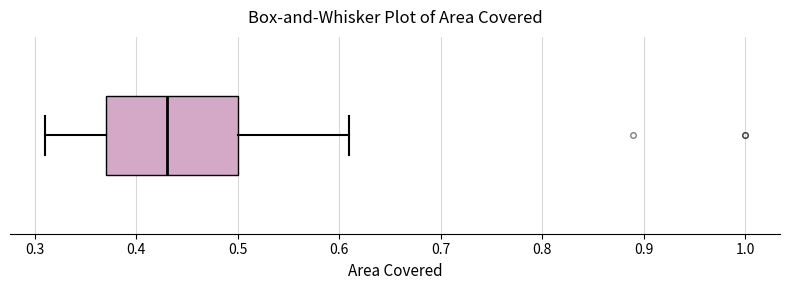

Read this box plot against the x-axis: the position of the median line, the range covered by the box, and the ends of both whiskers. The values are not printed on the chart, so give them approximately, as read against the axis.

median 0.43, box 0.37 to 0.50, whiskers 0.31 to 0.61